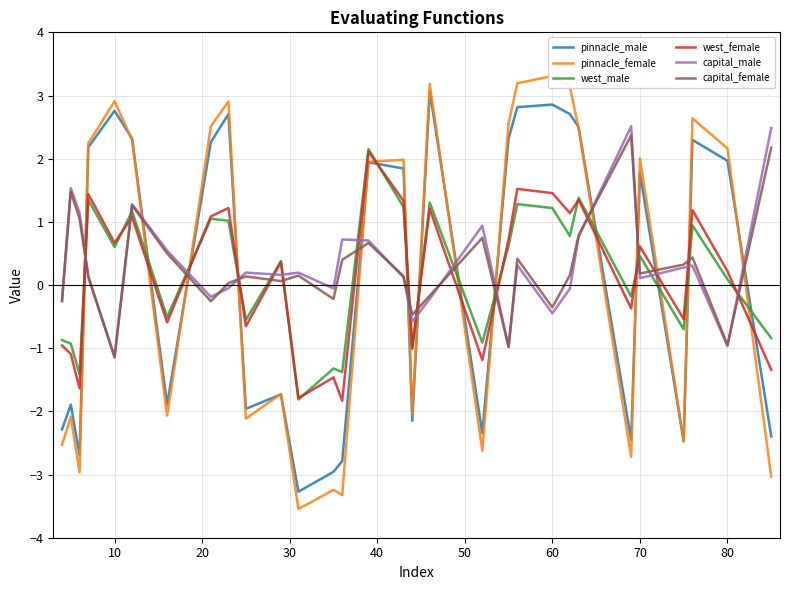

Count the number of data series in this chart.

6